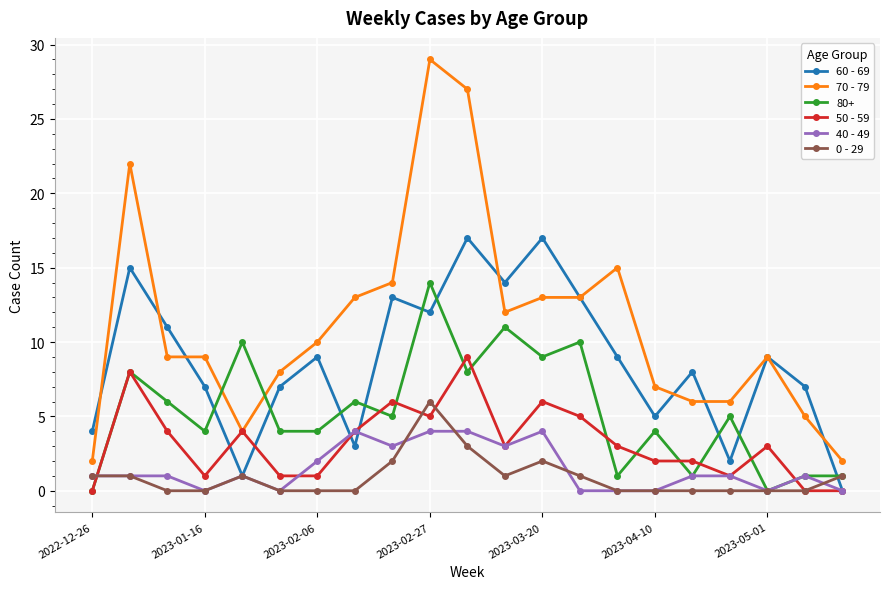

Which series has the largest total across all categories?

70 - 79